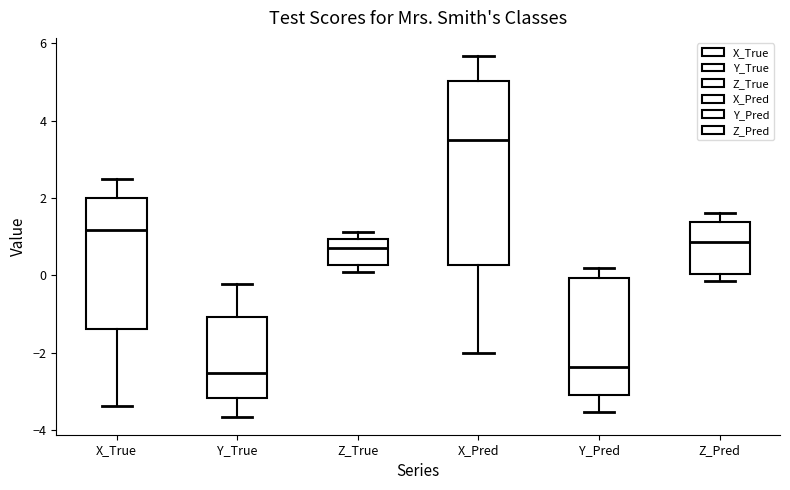

Which box's median line is the highest?

X_Pred